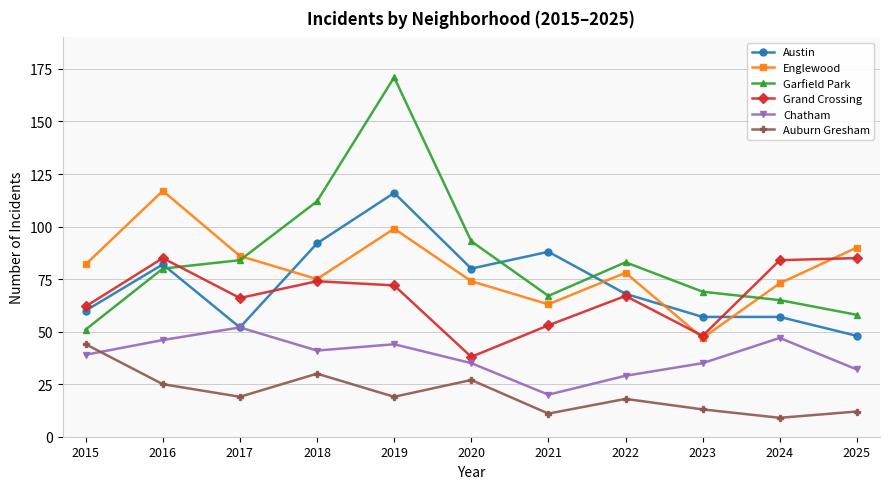

The Auburn Gresham series shows 6 at 2017. True or false?

False